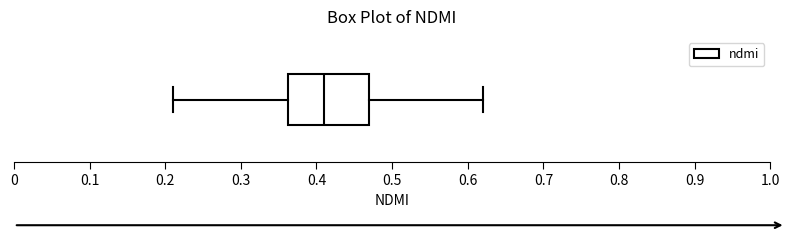

Where does the median line of the box sit on the x-axis? The values are not printed on the chart, so give them approximately, as read against the axis.

0.41